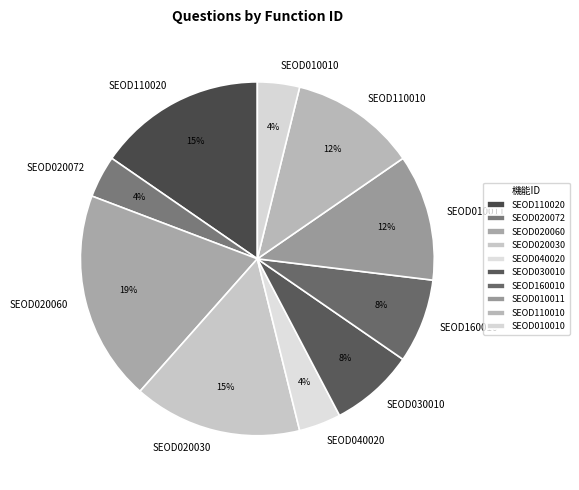

To the nearest percent, what percentage of the pie is SEOD110020?

15%